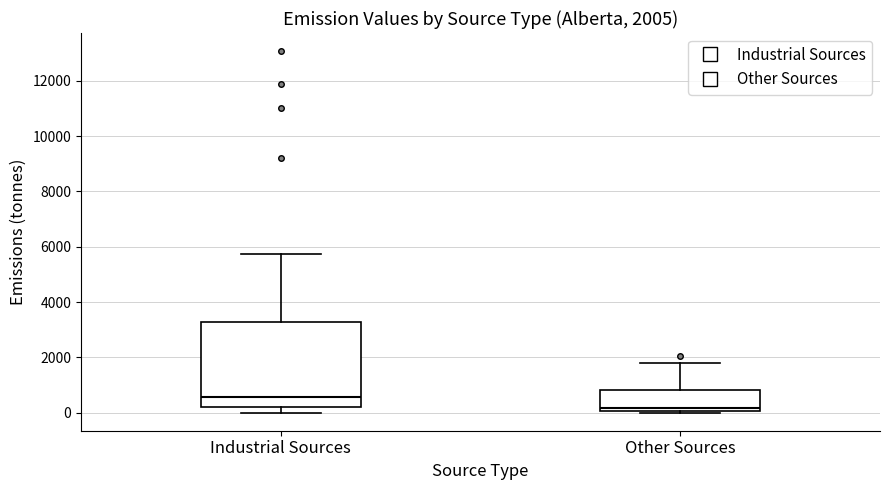

Which box is the tallest, from its lower edge to its upper edge?

Industrial Sources